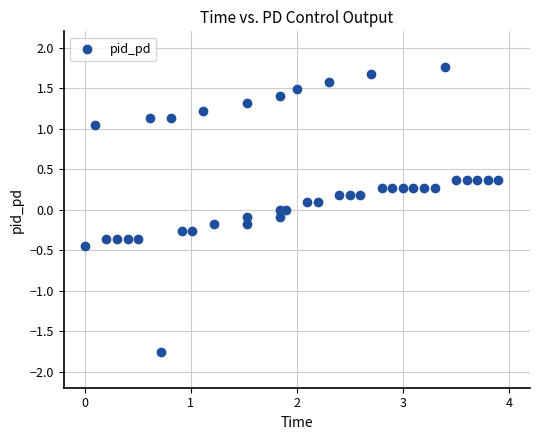

What is the range of Y values (max minus min)?

3.5